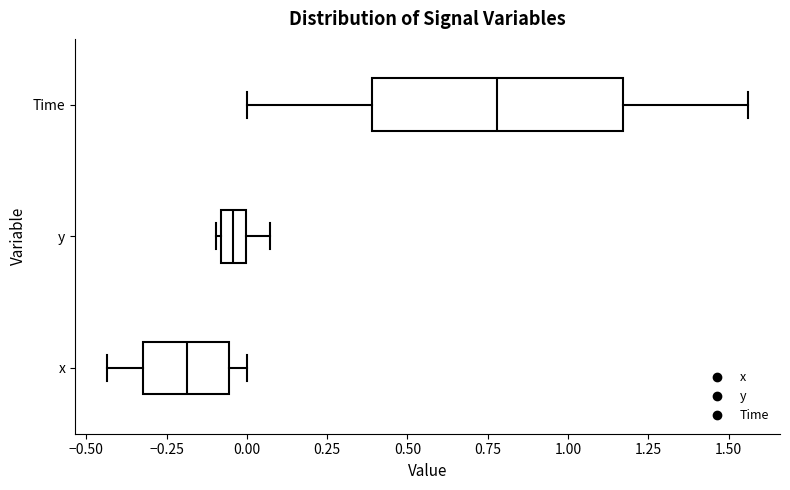

Reading bottom to top, transcribe this box plot: for each box, give where its median line is, the range the box spans, and where its two whiskers end, as read against the x-axis. The values are not printed on the chart, so give them approximately, as read against the axis.

x: median -0.20, box -0.30 to -0.05, whiskers -0.45 to 0.00
y: median -0.05, box -0.10 to 0.00, whiskers -0.10 (just left of the box's left edge) to 0.05
Time: median 0.80, box 0.40 to 1.15, whiskers 0.00 to 1.55